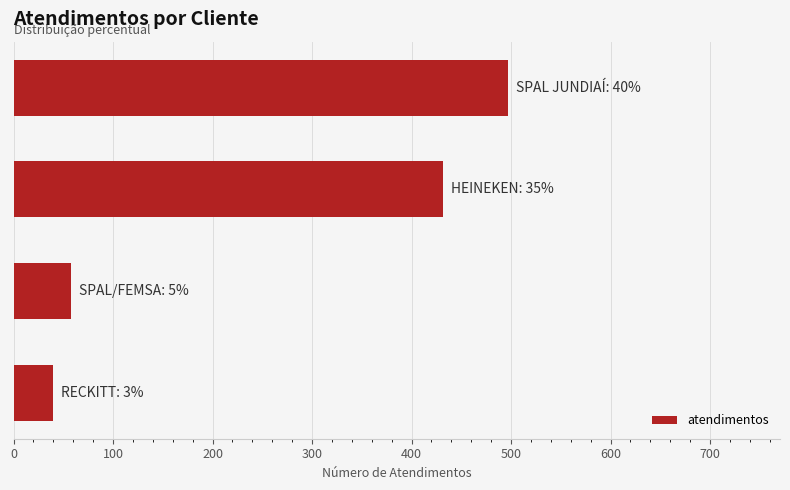

What is the value of the 1st bar from the top?

497